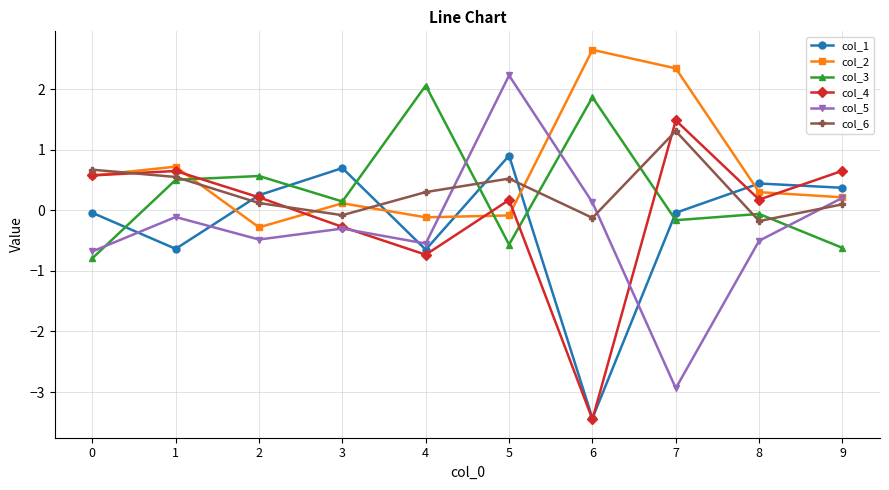

The col_4 series shows 0.2 at 2. True or false?

True